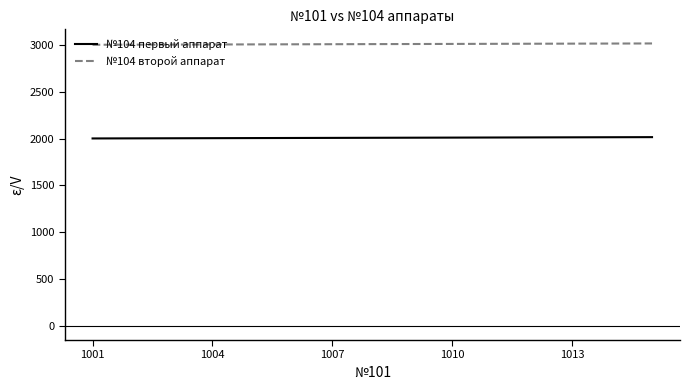

What is the maximum value shown in the chart?

3015